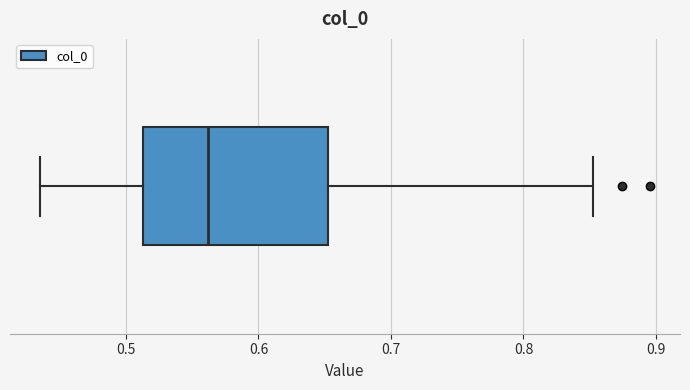

Where does the left whisker of the box end on the x-axis? The values are not printed on the chart, so give them approximately, as read against the axis.

0.44